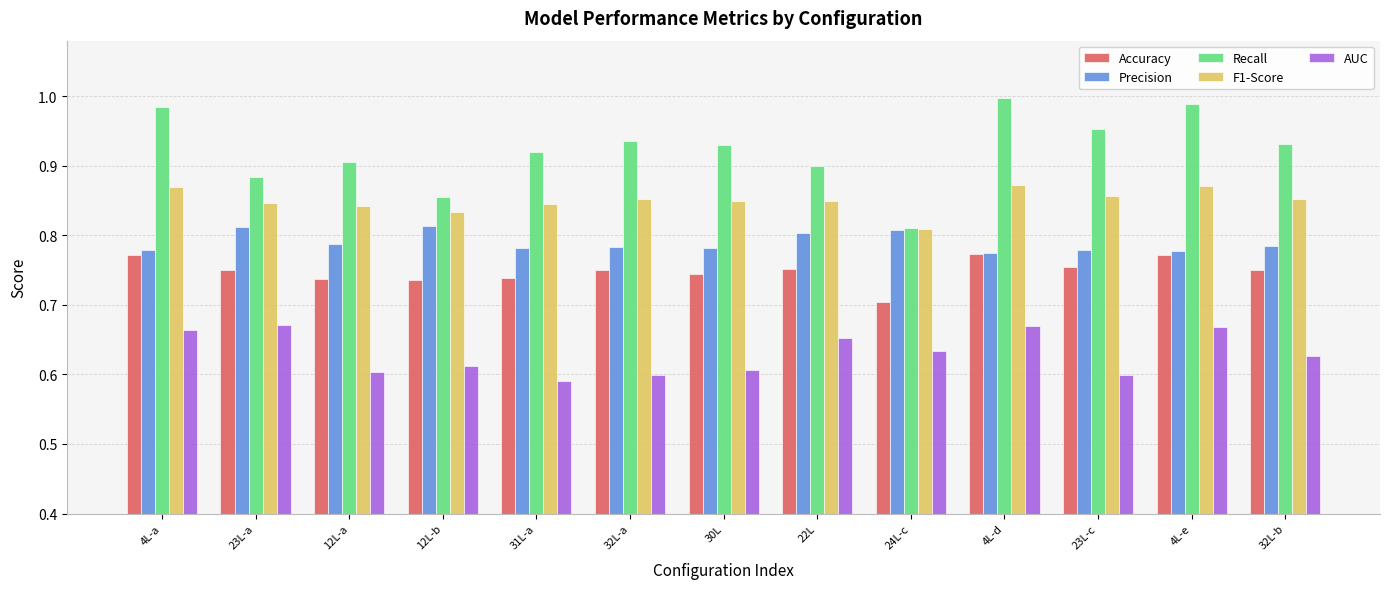

Which category has the lowest value across all series?

31L-a